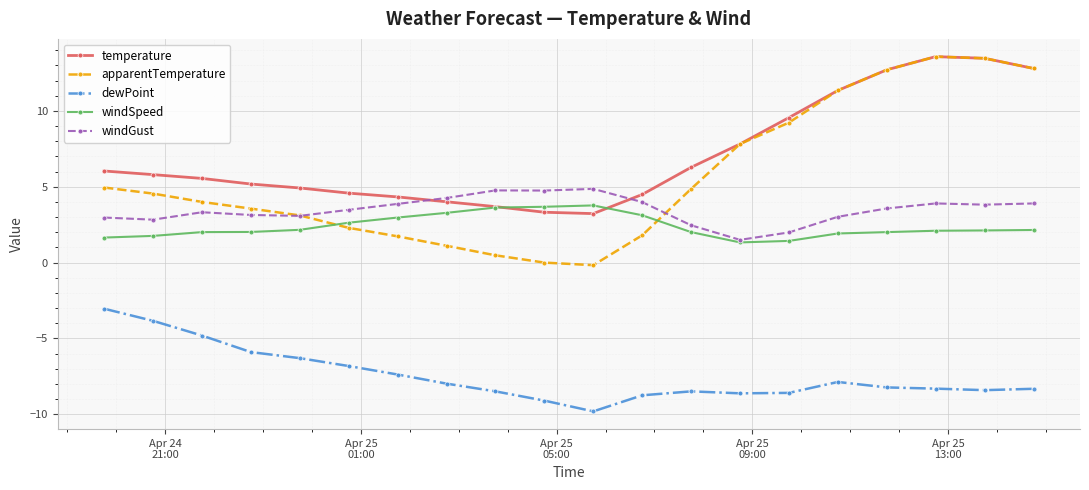

Which series has the largest range (max minus min)?

apparentTemperature